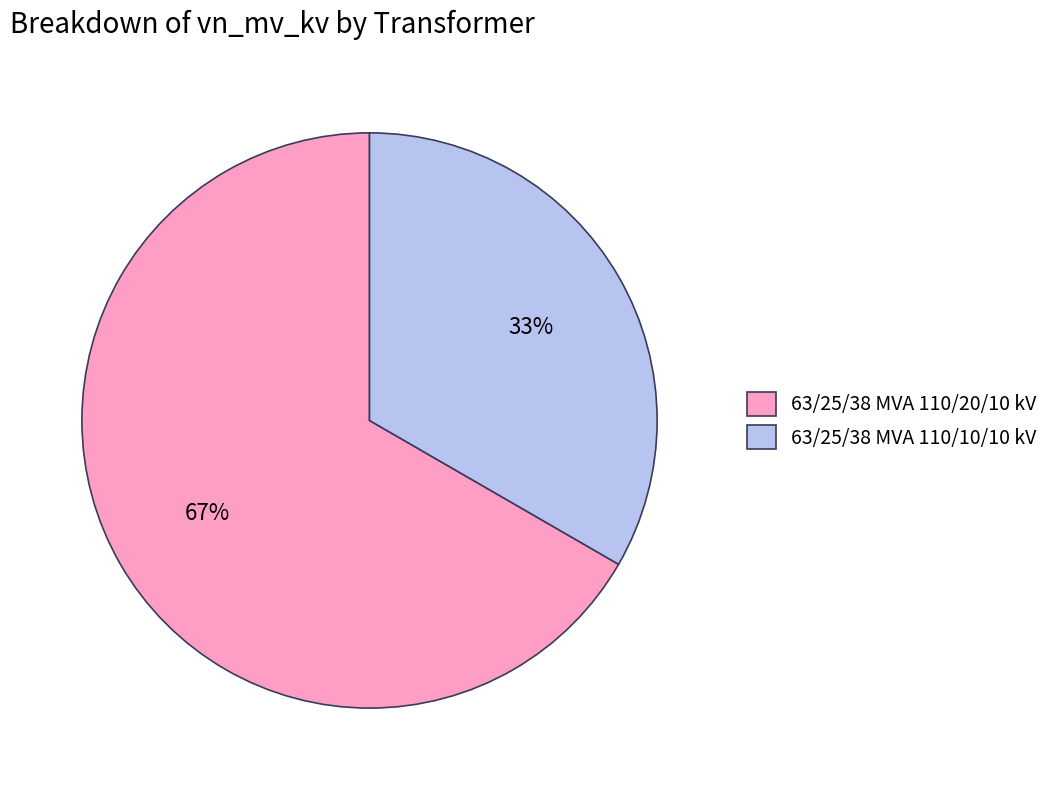

True or false: 63/25/38 MVA 110/20/10 kV accounts for 67% of the total.

True